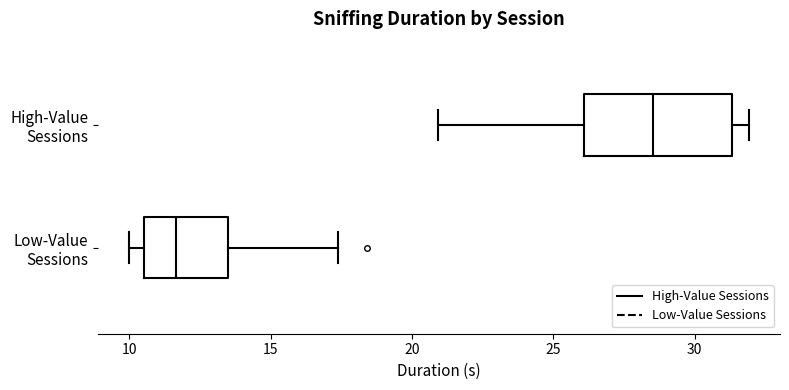

Comparing the boxes themselves (not the whiskers), which one is the widest?

High-Value Sessions